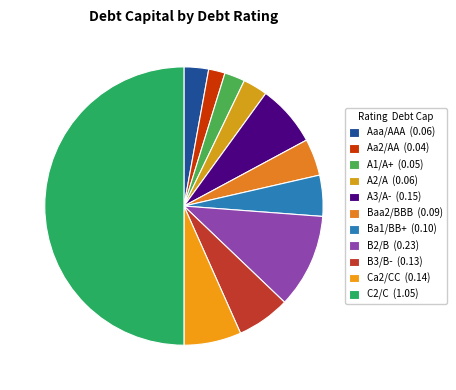

Count the number of slices in the pie.

11